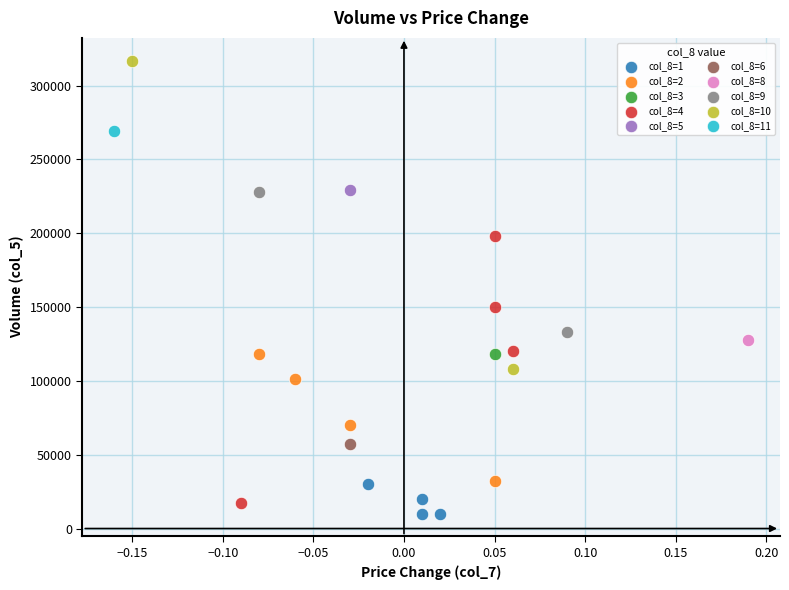

Which series contains the lowest Y value?

col_8=1